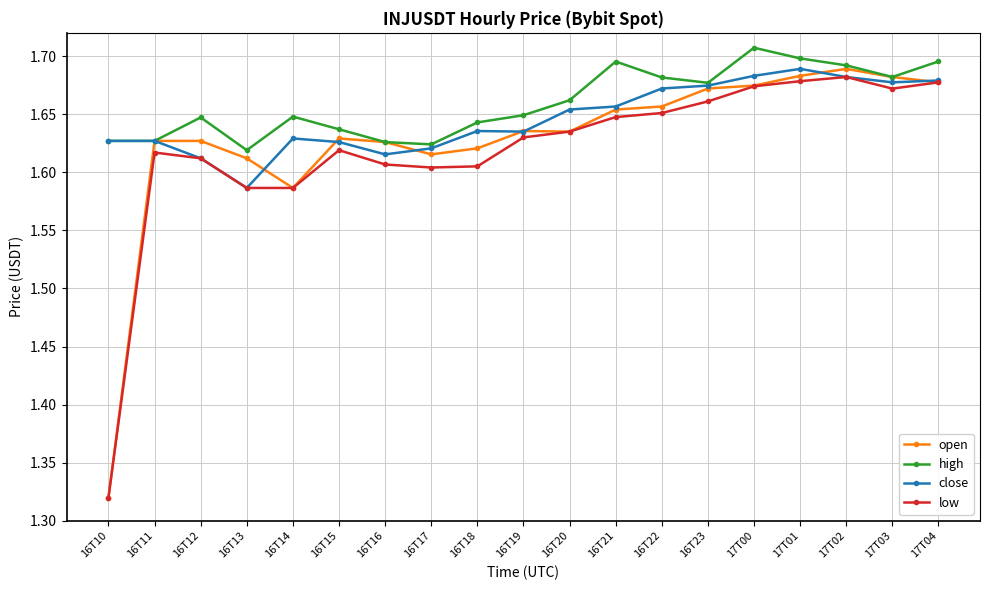

What is the label of the 15th point from the right?

16T14